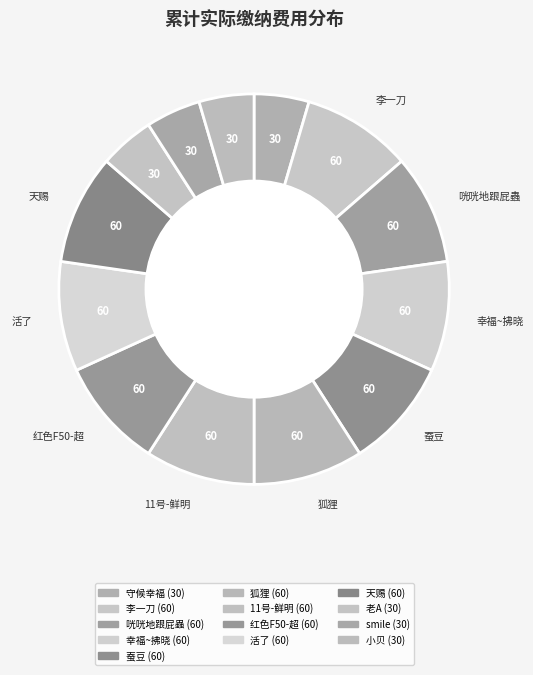

Does 老A account for over 50% of the chart?

No